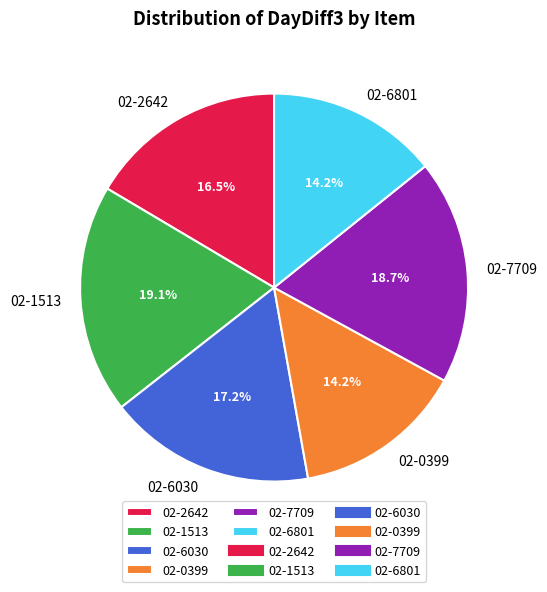

What percentage do 02-1513 and 02-0399 together represent?

33.3%